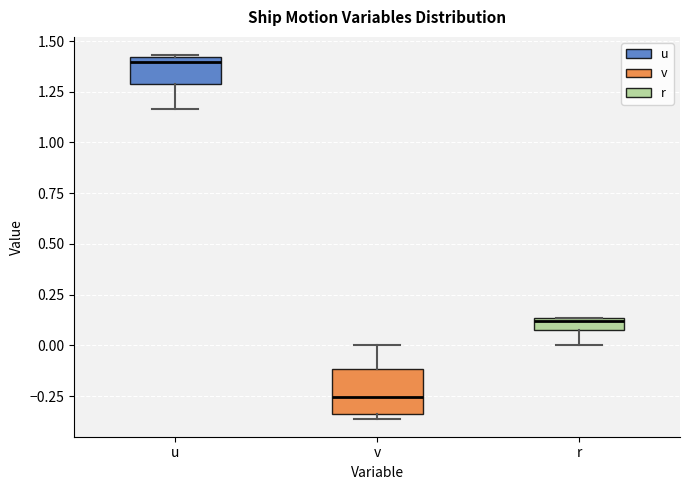

Comparing the boxes themselves (not the whiskers), which one is the tallest?

v